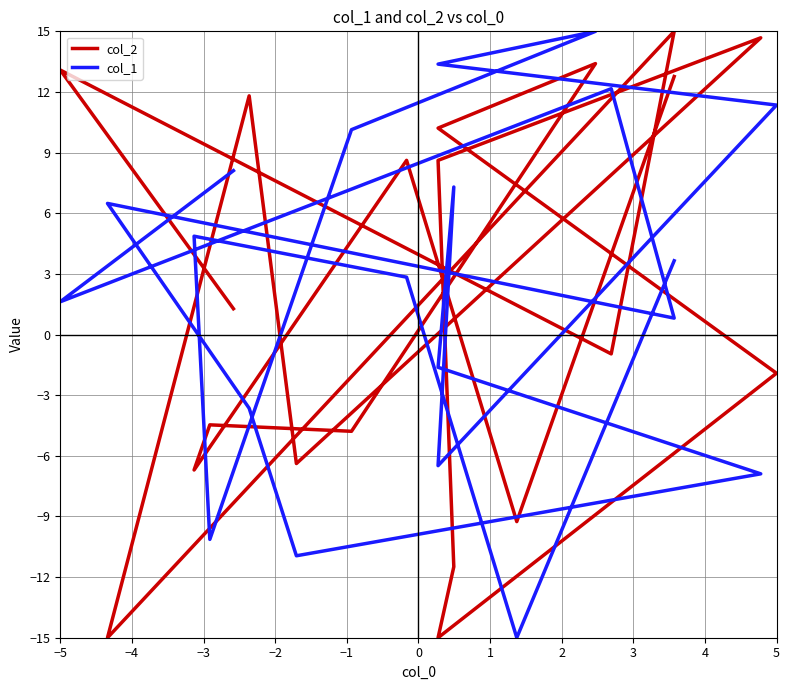

What is the spread (max minus min) of values at 1?

4.6